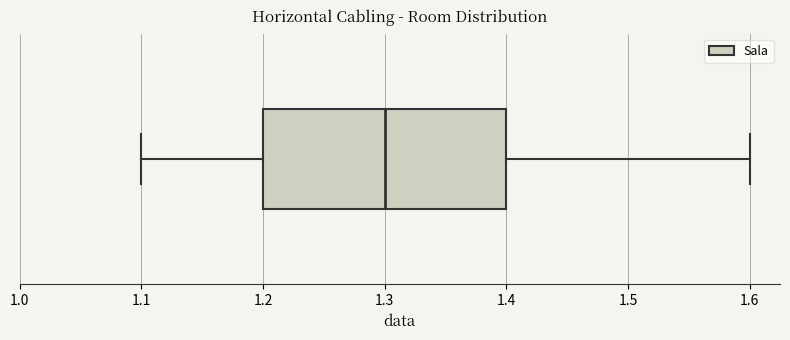

Read this box plot against the x-axis: the position of the median line, the range covered by the box, and the ends of both whiskers. The values are not printed on the chart, so give them approximately, as read against the axis.

median 1.3, box 1.2 to 1.4, whiskers 1.1 to 1.6